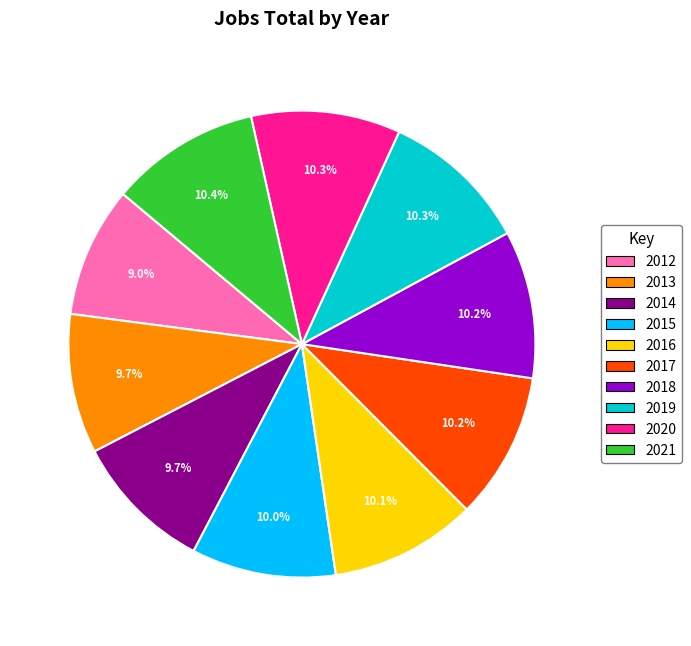

Do 2020 and 2014 together represent more than half of the pie?

No